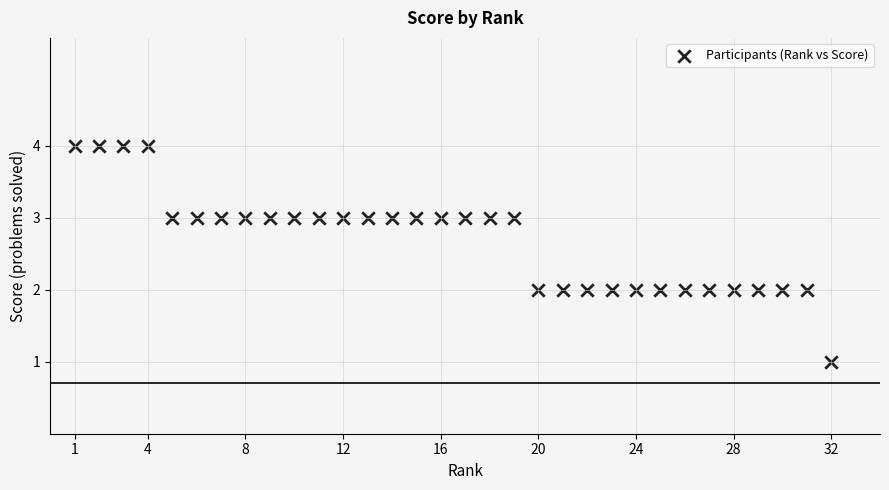

What is the range of Y values (max minus min)?

3